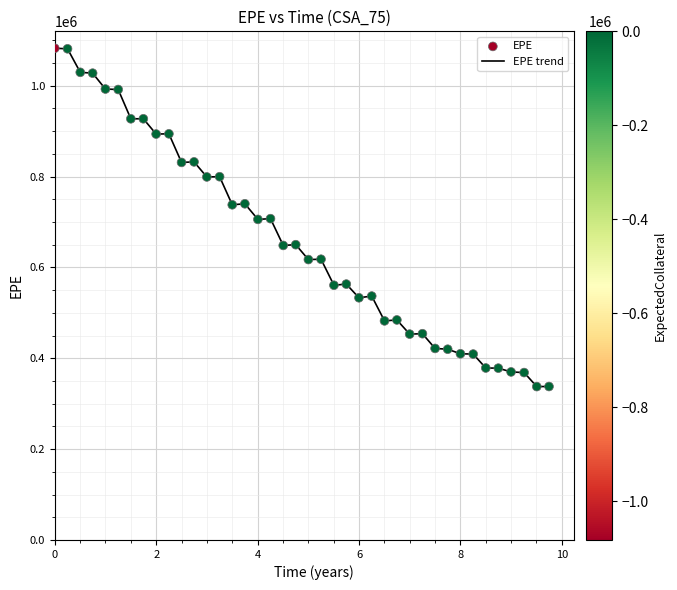

What is the smallest value displayed?

337635